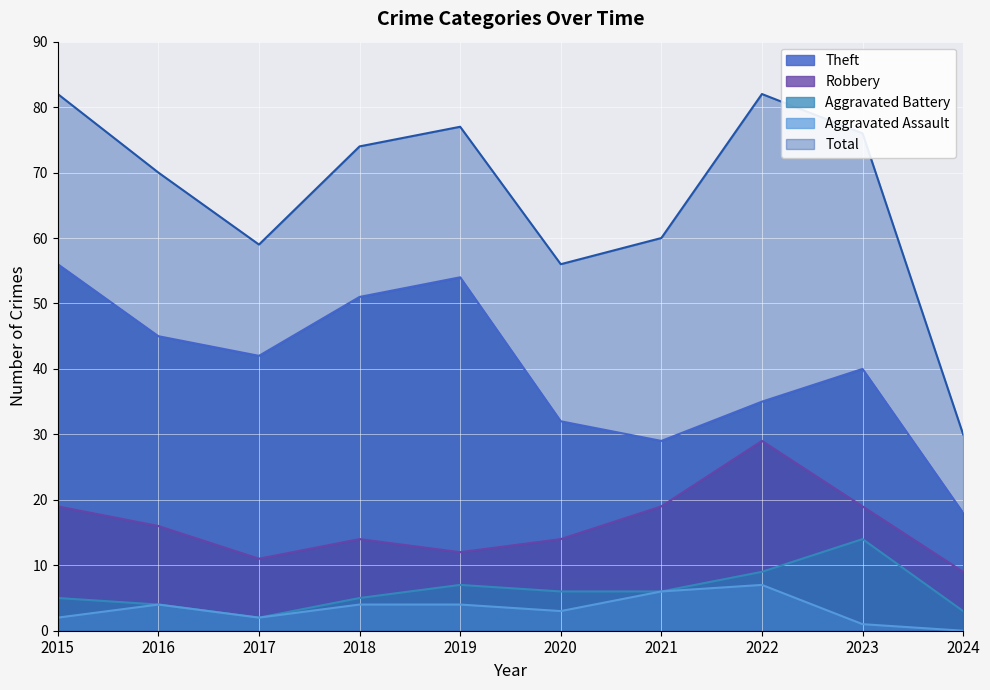

Reading left to right, what are all the values shown in this chart?

Robbery: 2015=19	2016=16	2017=11	2018=14	2019=12	2020=14	2021=19	2022=29	2023=19	2024=9
Theft: 2015=56	2016=45	2017=42	2018=51	2019=54	2020=32	2021=29	2022=35	2023=40	2024=18
Aggravated Battery: 2015=5	2016=4	2017=2	2018=5	2019=7	2020=6	2021=6	2022=9	2023=14	2024=3
Aggravated Assault: 2015=2	2016=4	2017=2	2018=4	2019=4	2020=3	2021=6	2022=7	2023=1	2024=0
Total: 2015=82	2016=70	2017=59	2018=74	2019=77	2020=56	2021=60	2022=82	2023=76	2024=30